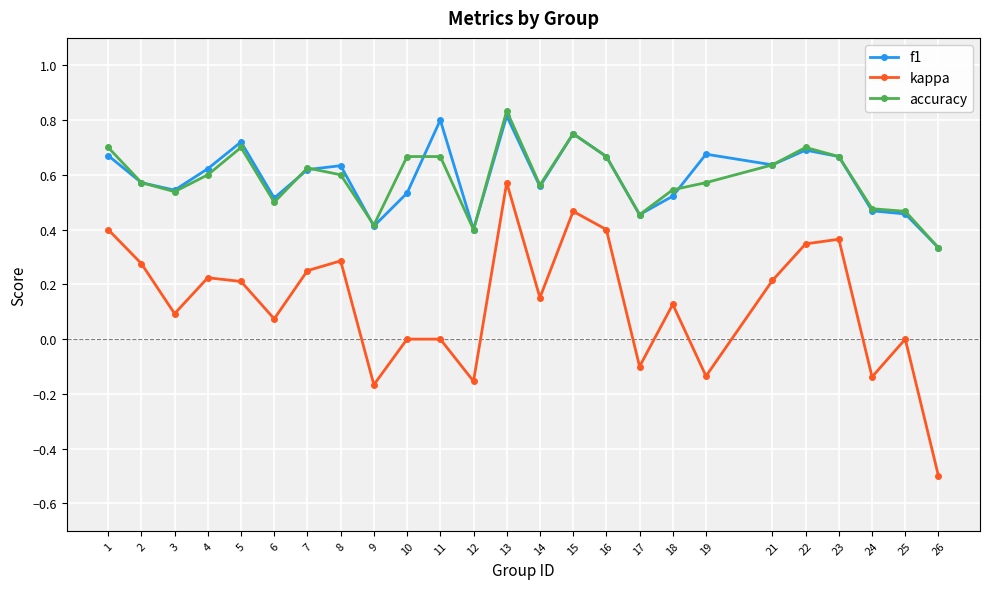

Between 4 and 25, which series saw the biggest shift?

kappa